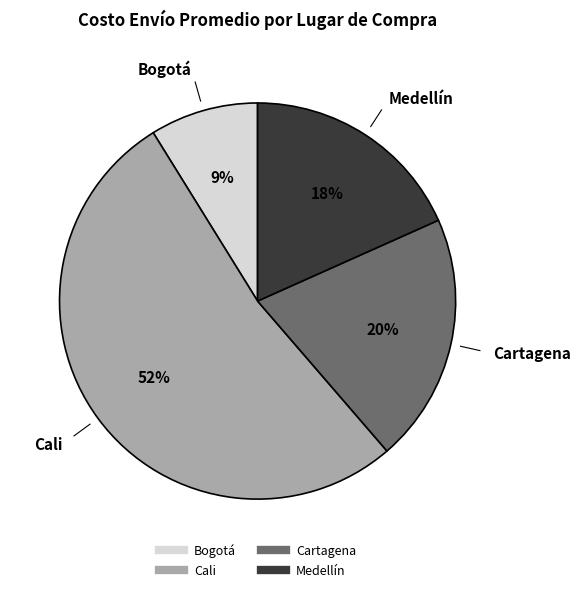

Which slice is the largest?

Cali